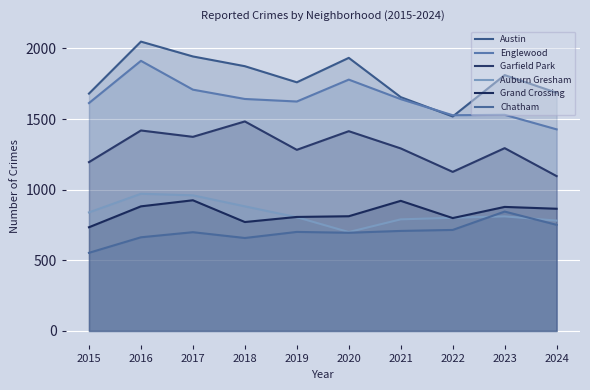

What are all the series names shown in the legend?

Austin, Englewood, Garfield Park, Auburn Gresham, Grand Crossing, Chatham